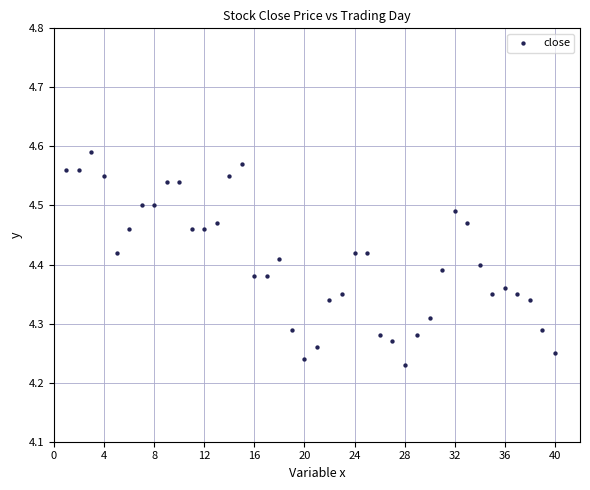

What is the range of X values (max minus min)?

39.0